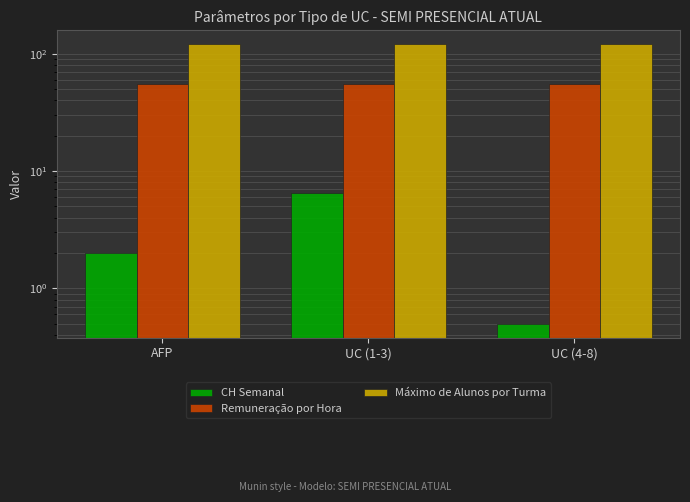

The Remuneração por Hora series shows 82.1 at AFP. True or false?

False